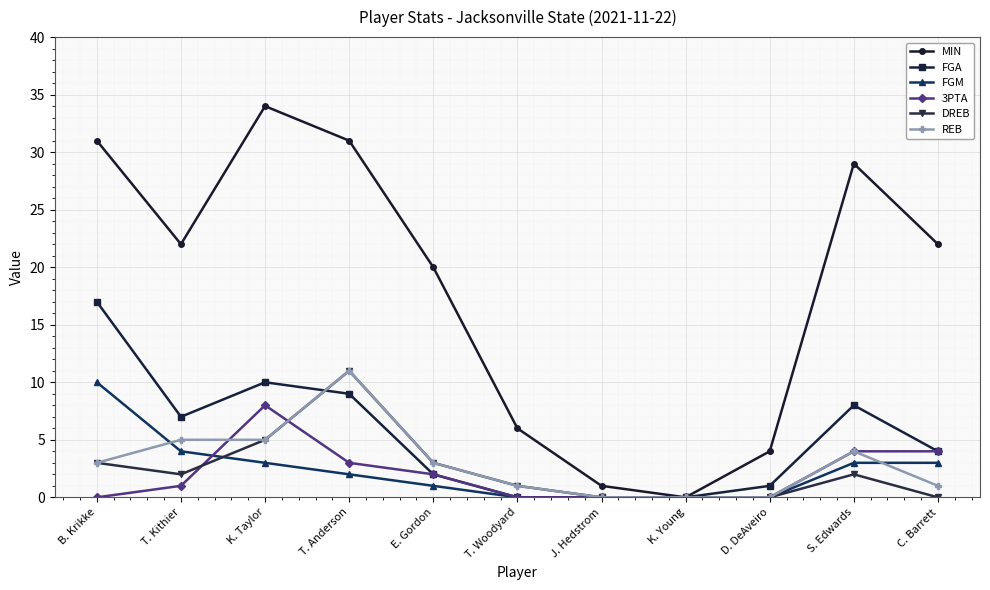

What are all the series names shown in the legend?

MIN, FGA, FGM, 3PTA, DREB, REB